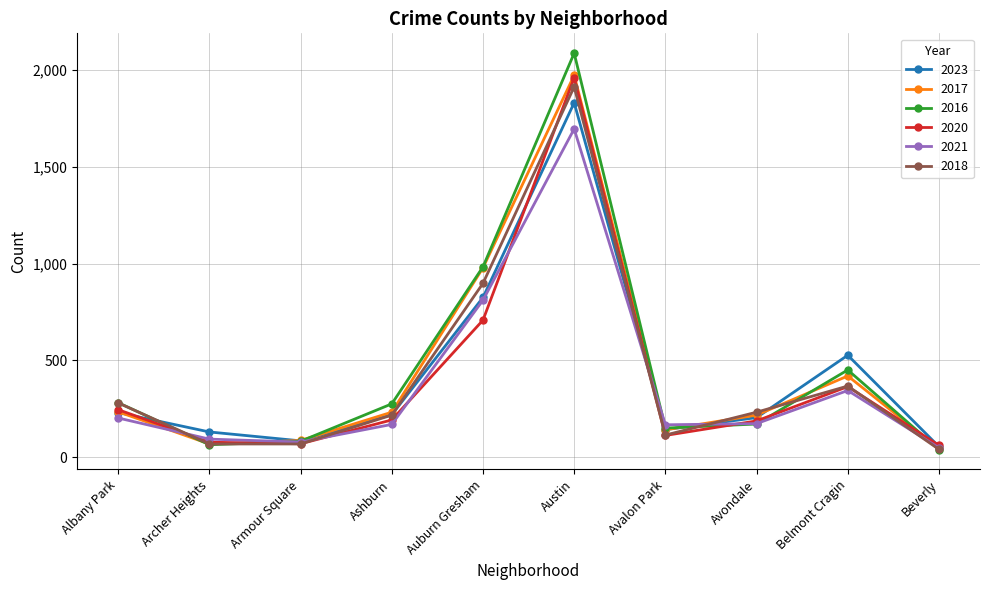

True or false: 2023 has more than 0 interior local peaks.

True